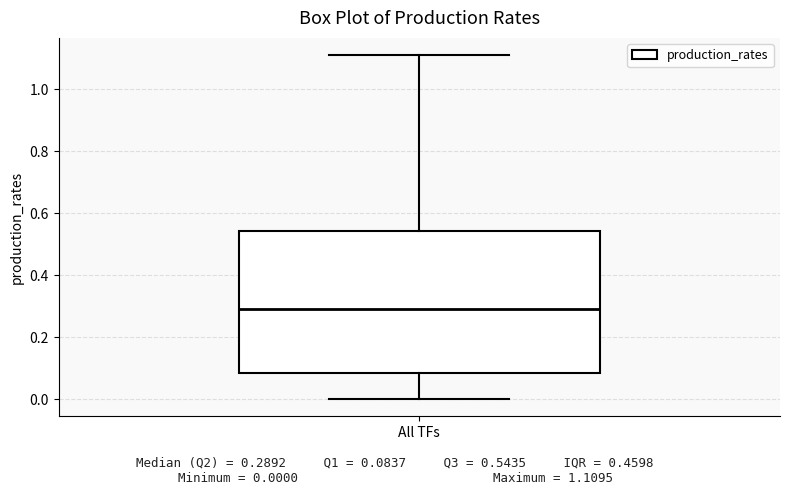

Read this box plot against the y-axis: the position of the median line, the range covered by the box, and the ends of both whiskers. The values are not printed on the chart, so give them approximately, as read against the axis.

median 0.28, box 0.08 to 0.54, whiskers 0.00 to 1.10